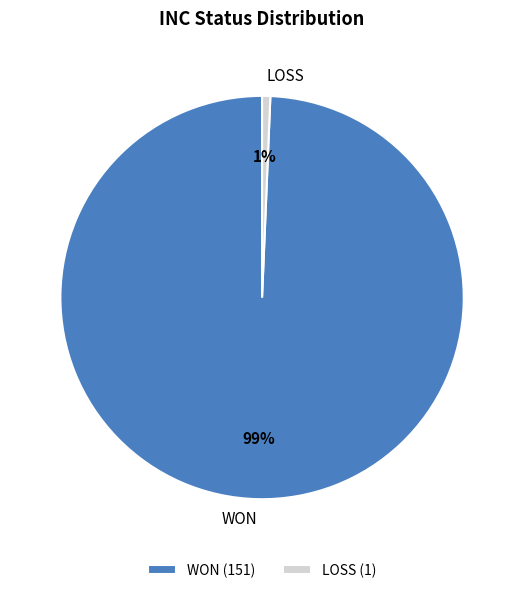

Which has a higher value, WON or LOSS?

WON